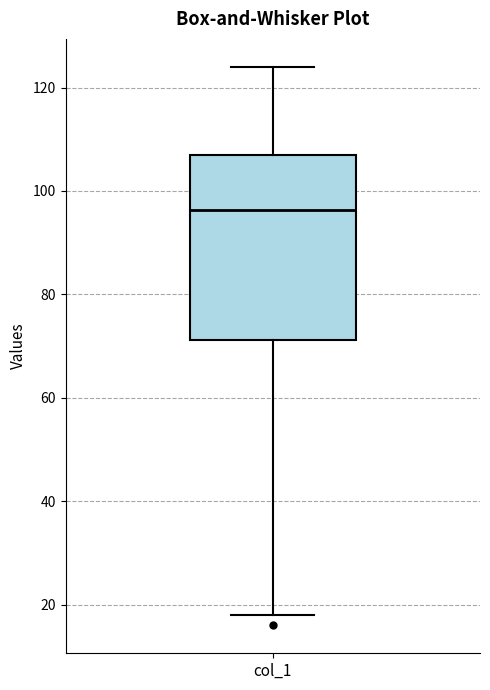

Where is the lower edge of the box for col_1 on the y-axis? The values are not printed on the chart, so give them approximately, as read against the axis.

72